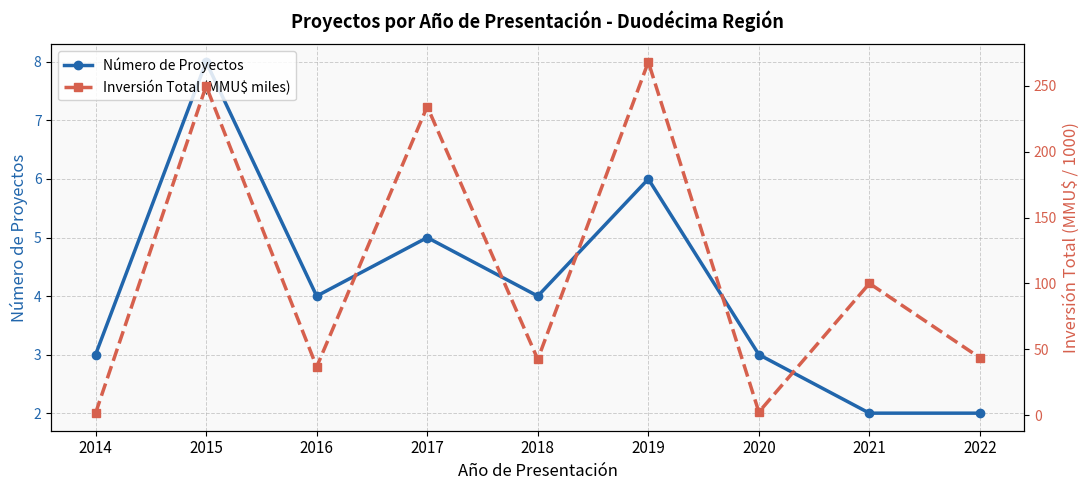

Which category has the highest value in the Número de Proyectos series?

2015